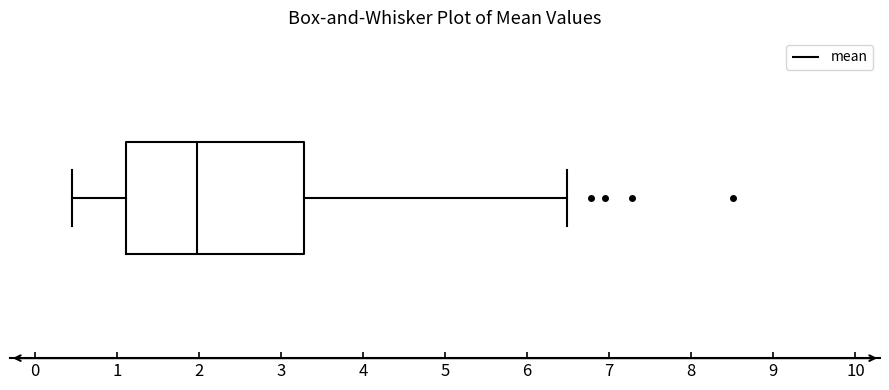

Transcribe this box plot: give where the median line is, the range the box spans, and where the two whiskers end, as read against the x-axis. The values are not printed on the chart, so give them approximately, as read against the axis.

median 2.0, box 1.1 to 3.3, whiskers 0.5 to 6.5